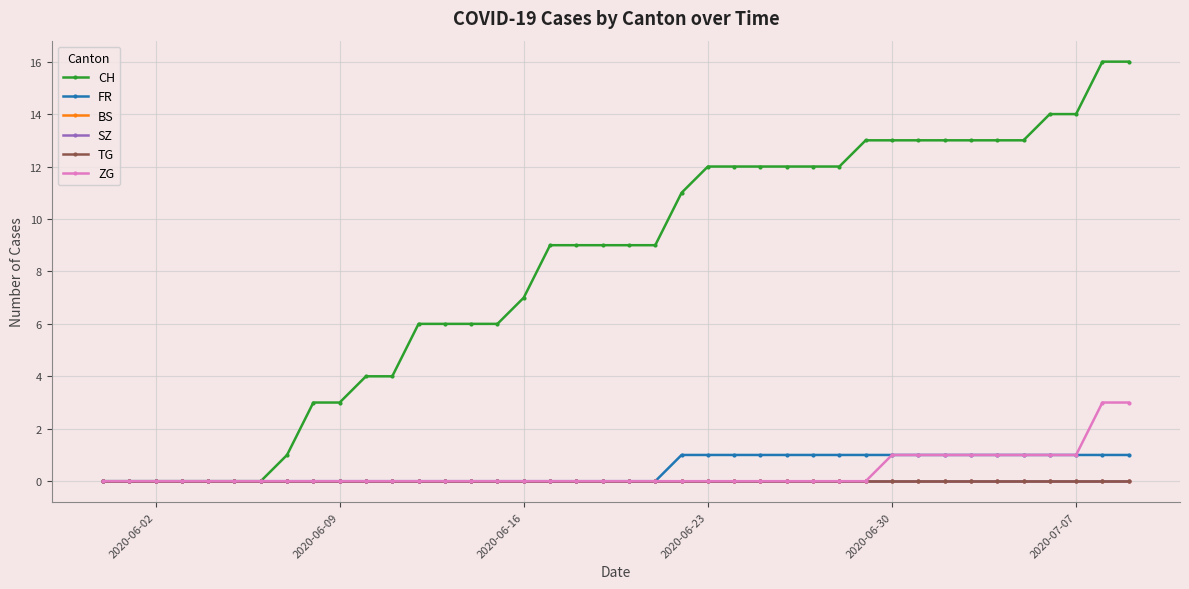

Is this an area chart (filled region under the line)?

No